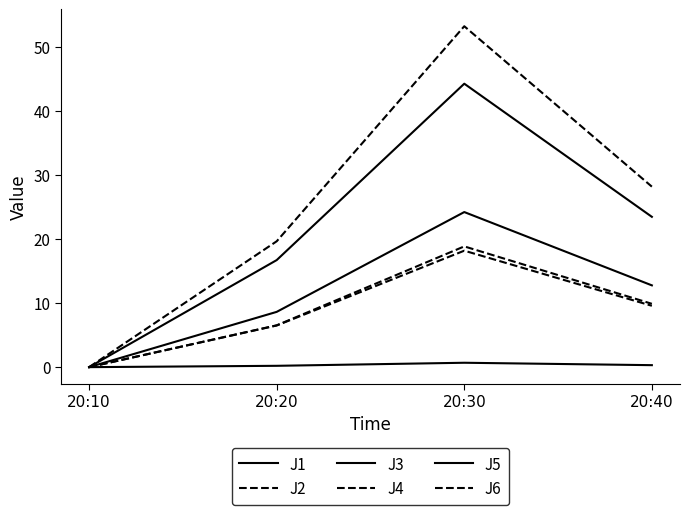

Which has a higher value, 20:40 or 20:20?

20:40